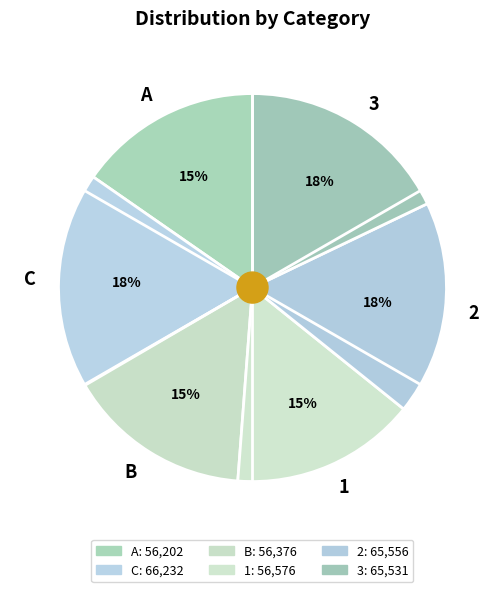

To the nearest percent, what is the combined percentage of B and C?

33%